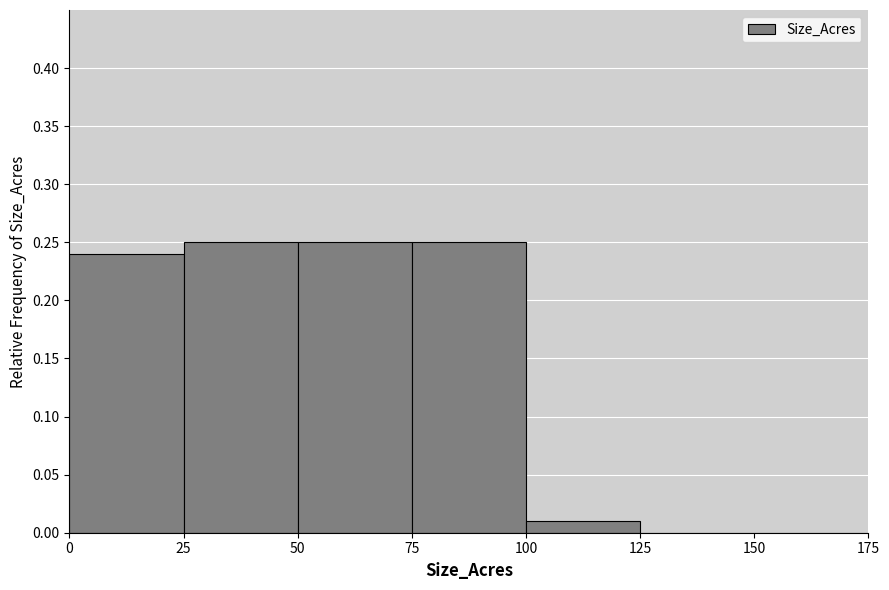

Reading left to right, transcribe this chart: for each bar, give the range it covers on the x-axis and its height. The values are not printed on the chart, so give them approximately, as read against the axis.

0 to 25: 0.24
25 to 50: 0.25
50 to 75: 0.25
75 to 100: 0.25
100 to 125: 0.01
125 to 150: 0
150 to 175: 0